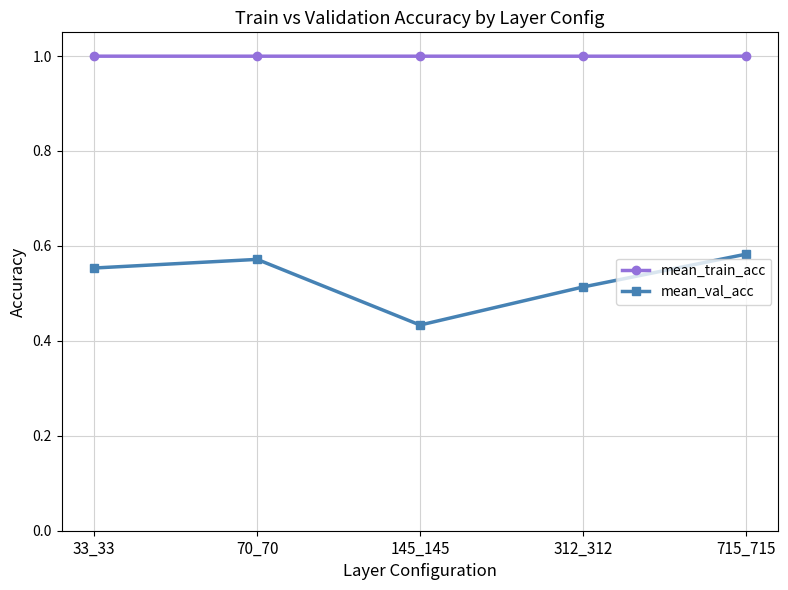

True or false: mean_val_acc and mean_train_acc cross at least once.

False